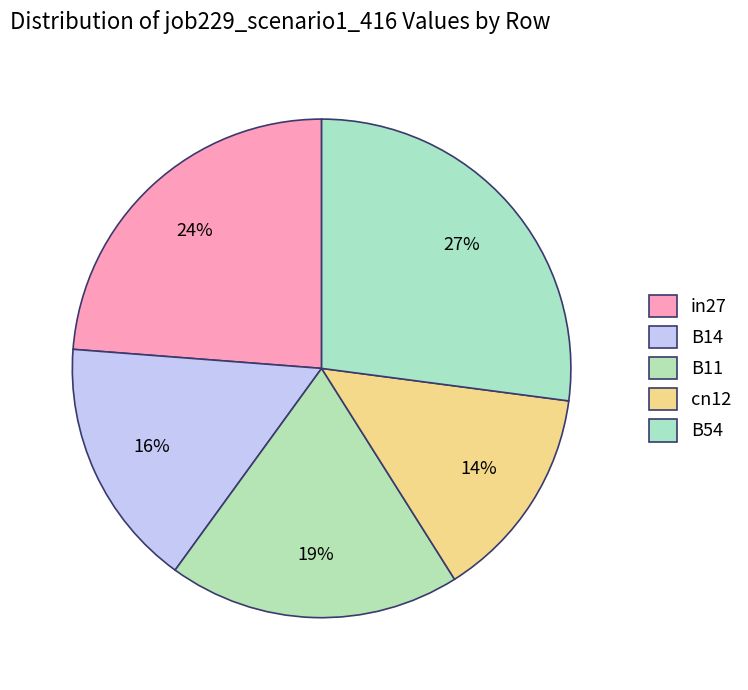

Do in27 and cn12 together represent more than half of the pie?

No